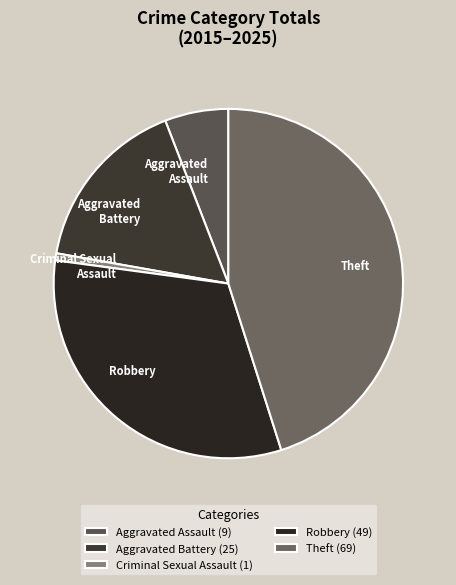

Is Criminal Sexual Assault the majority of the pie?

No